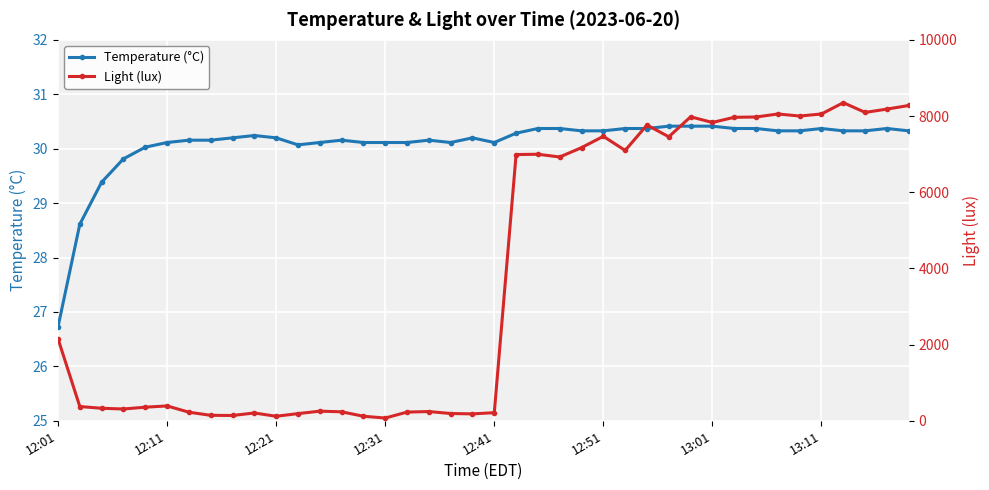

True or false: Temperature (°C) and Light (lux) intersect in this chart.

False